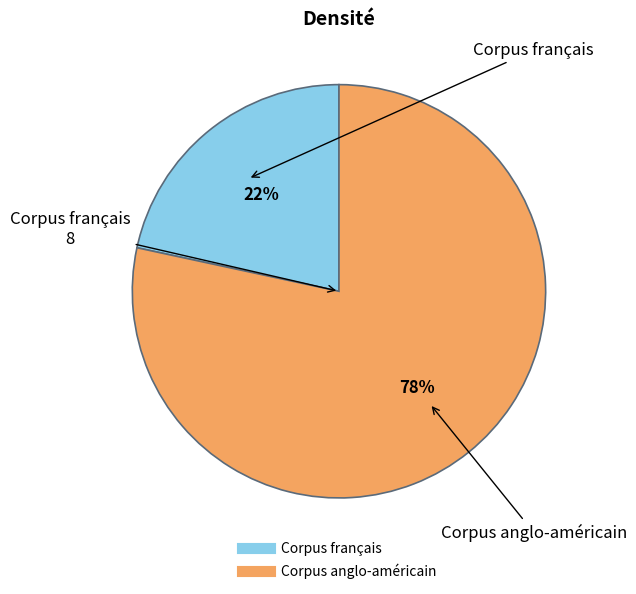

The Corpus anglo-américain slice represents 78% of the pie. True or false?

True